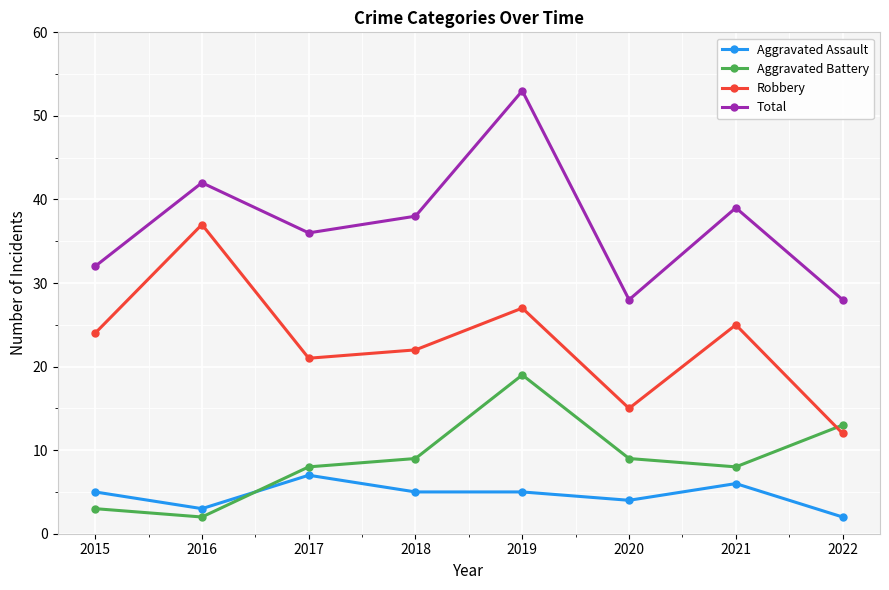

What is the spread (max minus min) of values at 2017?

29